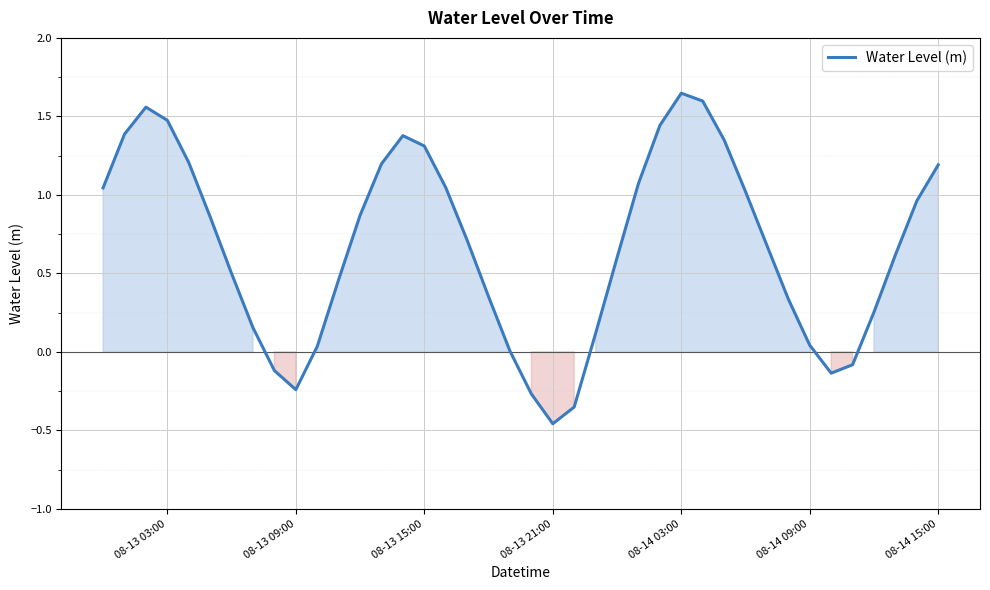

What is the value of the 4th point from the left?

1.5